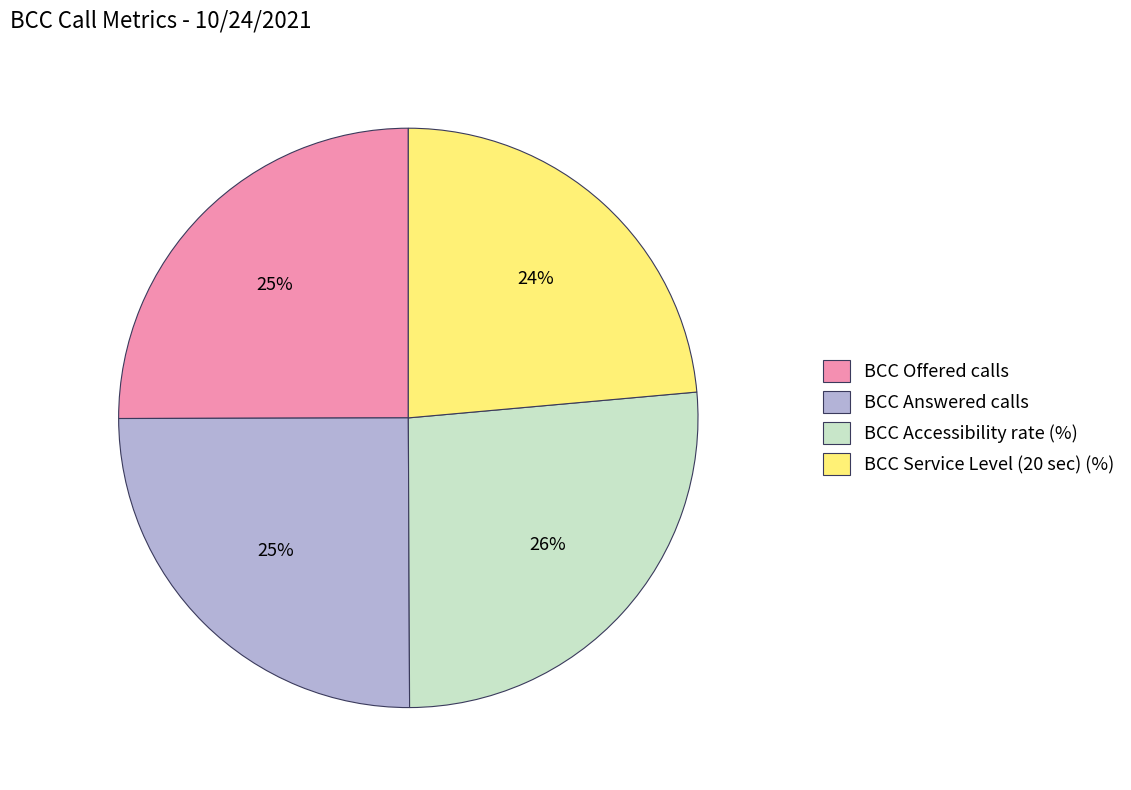

What percentage is the BCC Service Level (20 sec) (%) slice, to the nearest percent?

24%